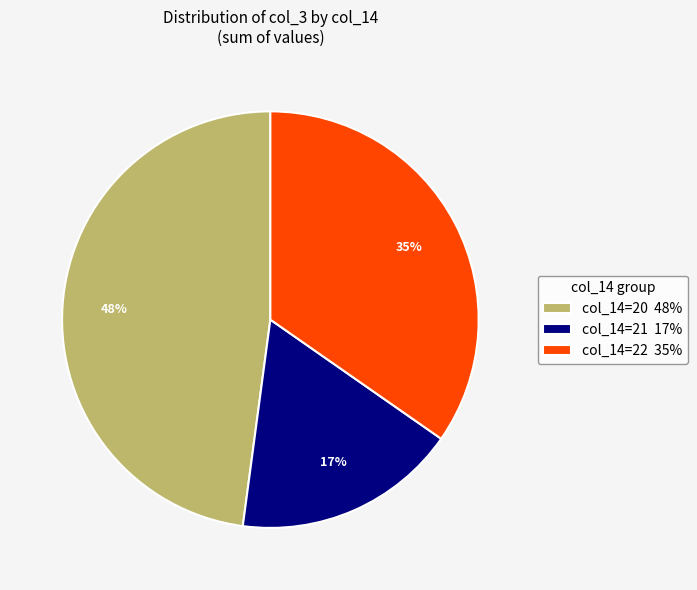

Between col_14=21 17% and col_14=22 35%, which is larger?

col_14=22 35%